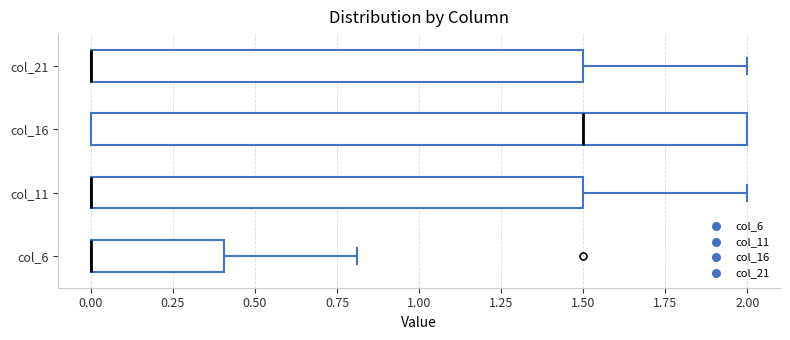

Where is the right edge of the box for col_11 on the x-axis? The values are not printed on the chart, so give them approximately, as read against the axis.

1.5